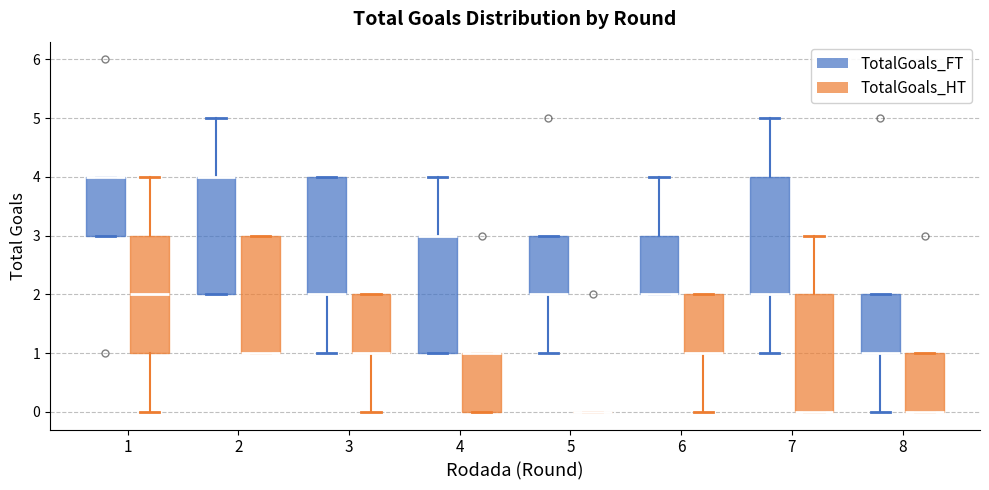

Reading left to right, read every box against the y-axis: the position of its median line, the range the box covers, and the ends of its whiskers. The values are not printed on the chart, so give them approximately, as read against the axis.

1 (TotalGoals_FT): median 4 (drawn on the box's upper edge), box 3 to 4, whiskers 3 to 4
1 (TotalGoals_HT): median 2, box 1 to 3, whiskers 0 to 4
2 (TotalGoals_FT): median 4 (drawn on the box's upper edge), box 2 to 4, whiskers 2 to 5
2 (TotalGoals_HT): median 1 (drawn on the box's lower edge), box 1 to 3, whiskers 1 to 3
3 (TotalGoals_FT): median 2 (drawn on the box's lower edge), box 2 to 4, whiskers 1 to 4
3 (TotalGoals_HT): median 1 (drawn on the box's lower edge), box 1 to 2, whiskers 0 to 2
4 (TotalGoals_FT): median 3 (drawn on the box's upper edge), box 1 to 3, whiskers 1 to 4
4 (TotalGoals_HT): median 1 (drawn on the box's upper edge), box 0 to 1, whiskers 0 to 1
5 (TotalGoals_FT): median 2 (drawn on the box's lower edge), box 2 to 3, whiskers 1 to 3
5 (TotalGoals_HT): box collapsed to a line at 0, whiskers 0 to 0
6 (TotalGoals_FT): median 2 (drawn on the box's lower edge), box 2 to 3, whiskers 2 to 4
6 (TotalGoals_HT): median 1 (drawn on the box's lower edge), box 1 to 2, whiskers 0 to 2
7 (TotalGoals_FT): median 2 (drawn on the box's lower edge), box 2 to 4, whiskers 1 to 5
7 (TotalGoals_HT): median 0 (drawn on the box's lower edge), box 0 to 2, whiskers 0 to 3
8 (TotalGoals_FT): median 1 (drawn on the box's lower edge), box 1 to 2, whiskers 0 to 2
8 (TotalGoals_HT): median 0 (drawn on the box's lower edge), box 0 to 1, whiskers 0 to 1